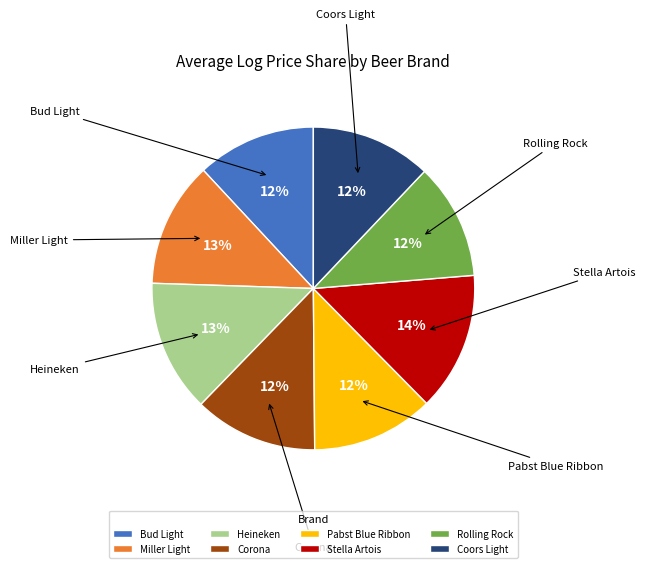

How many slices are in this pie chart?

8